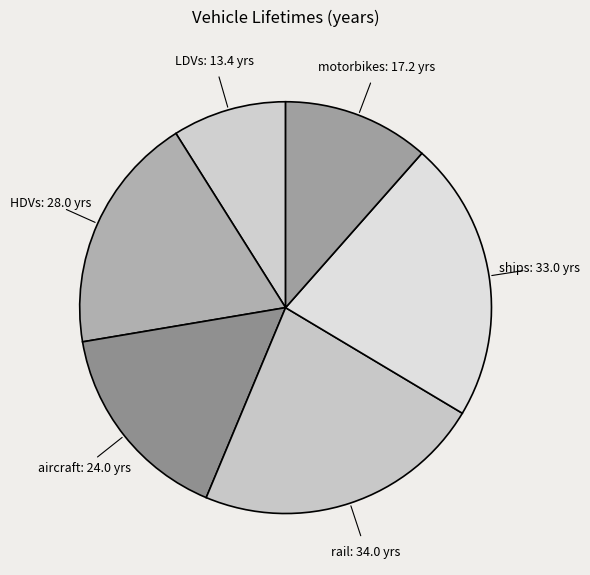

Combined, do aircraft and rail account for over 50%?

No